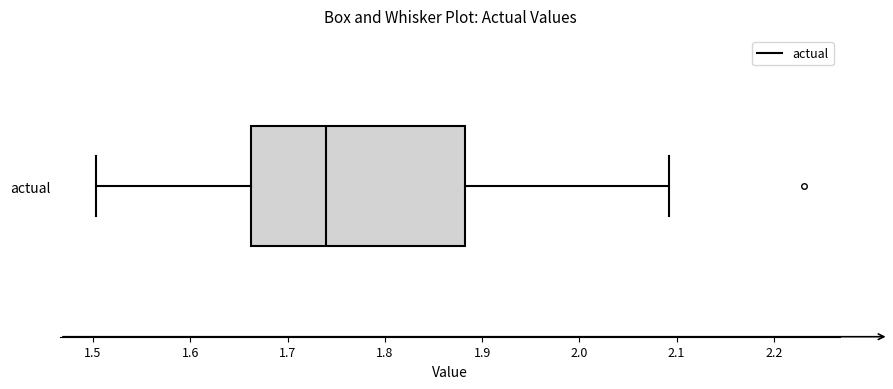

Read this box plot against the x-axis: the position of the median line, the range covered by the box, and the ends of both whiskers. The values are not printed on the chart, so give them approximately, as read against the axis.

median 1.74, box 1.66 to 1.88, whiskers 1.50 to 2.09